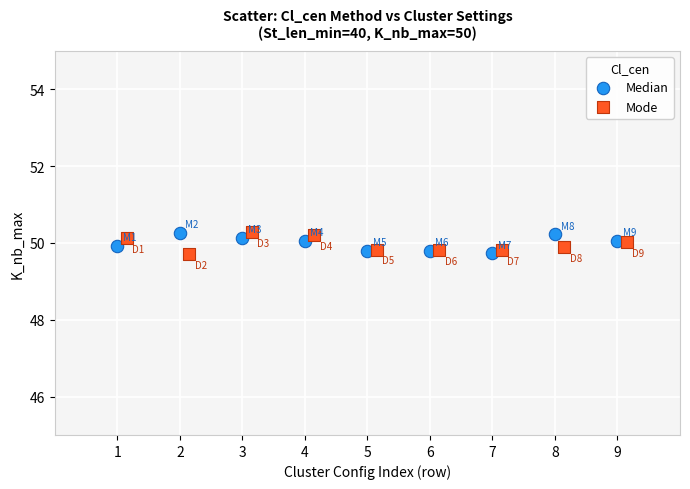

What are all the series names shown in the legend?

Median, Mode